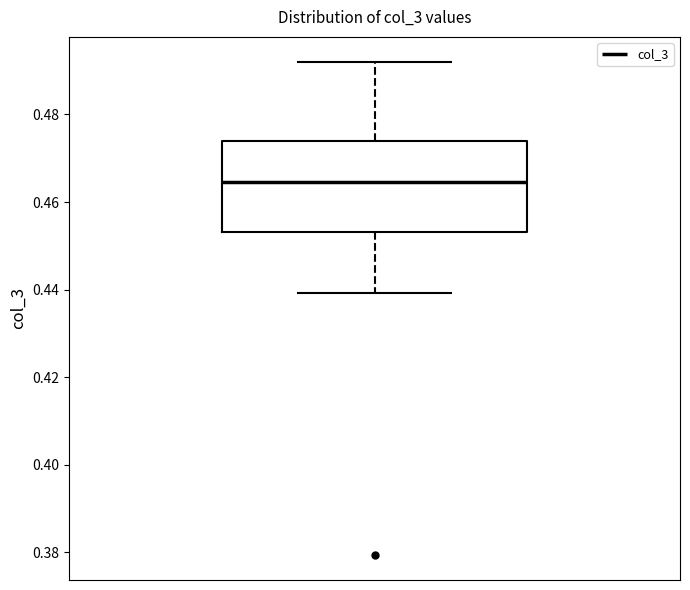

Read this box plot against the y-axis: the position of the median line, the range covered by the box, and the ends of both whiskers. The values are not printed on the chart, so give them approximately, as read against the axis.

median 0.464, box 0.454 to 0.474, whiskers 0.440 to 0.492